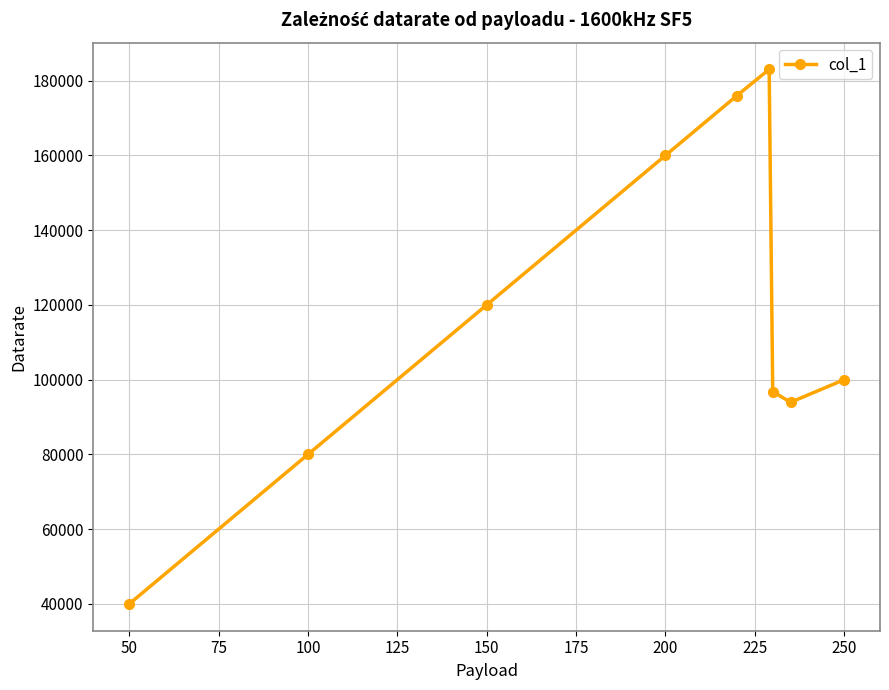

True or false: the data has more than 1 interior local peaks.

False